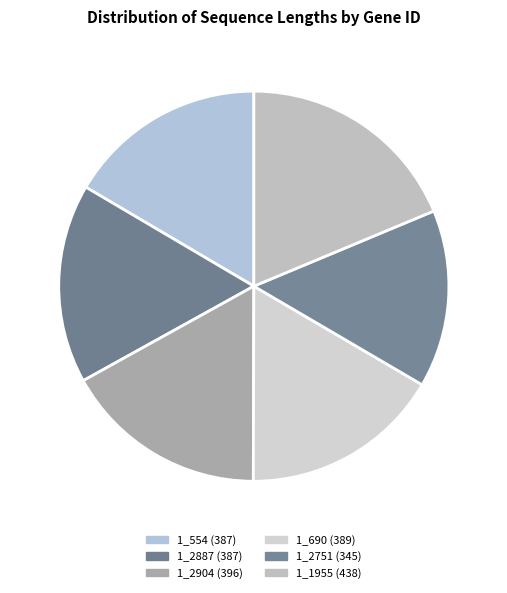

What percentage is the 1_554 slice, to the nearest percent?

17%